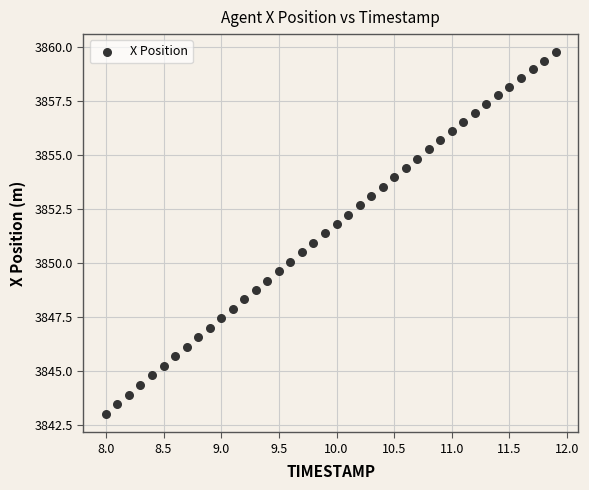

What is the range of X values (max minus min)?

3.9